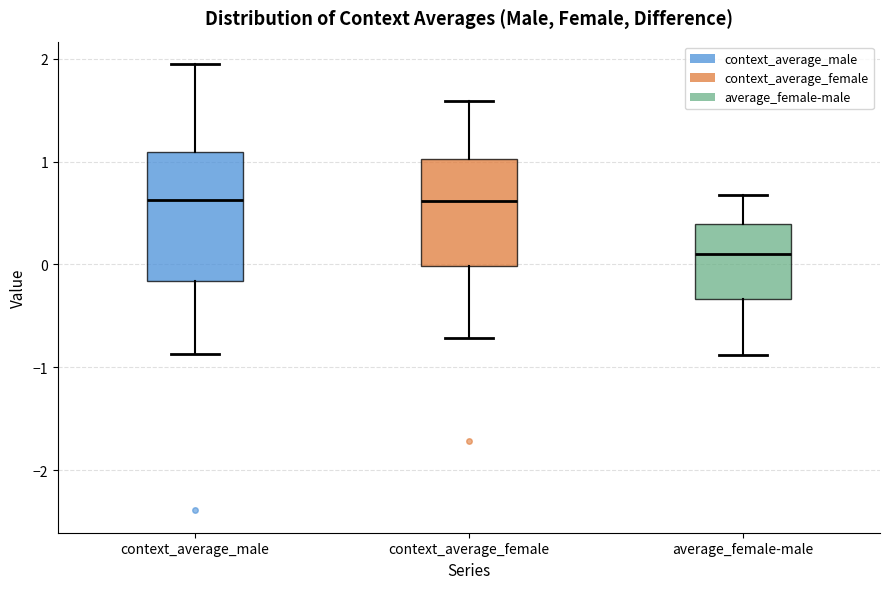

Which box is the tallest, from its lower edge to its upper edge?

context_average_male